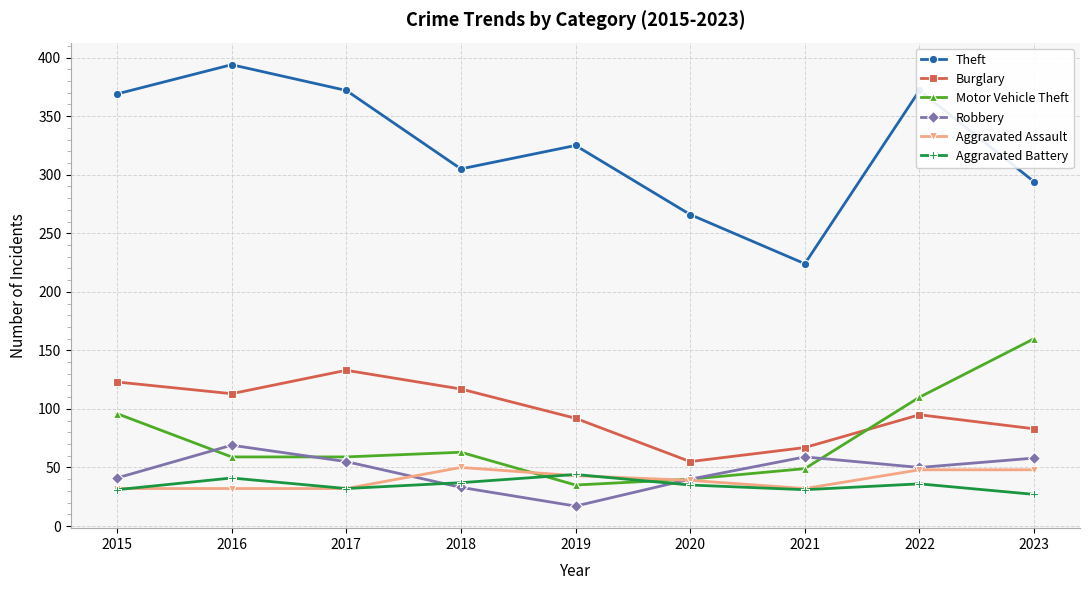

What are all the series names shown in the legend?

Theft, Burglary, Motor Vehicle Theft, Robbery, Aggravated Assault, Aggravated Battery